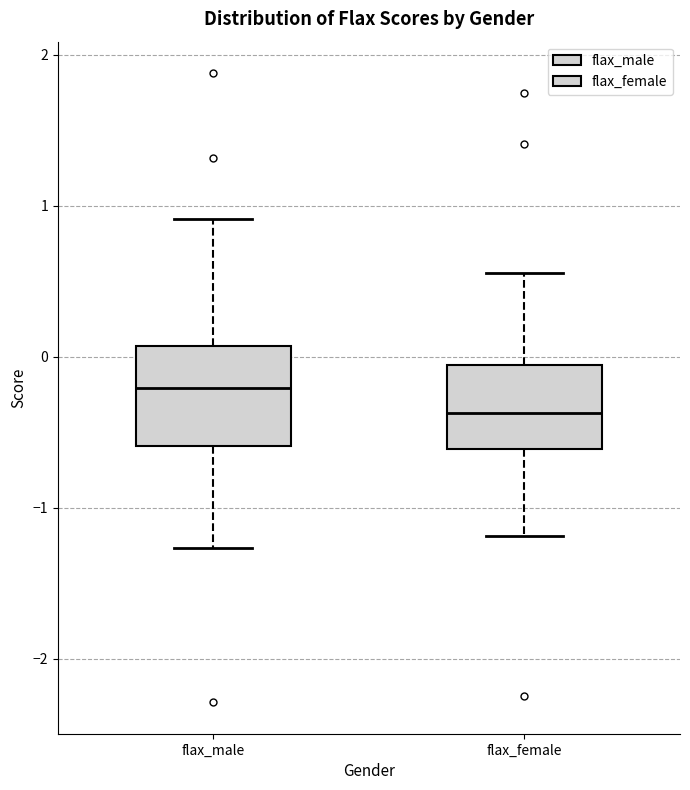

Where does the lower whisker of the box for flax_male end on the y-axis? The values are not printed on the chart, so give them approximately, as read against the axis.

-1.3